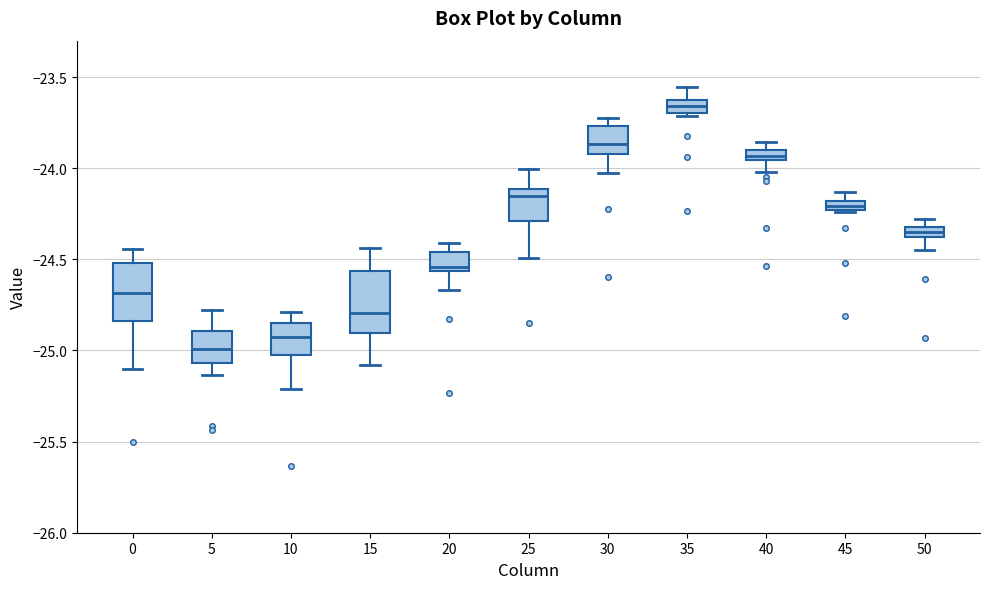

Where is the lower edge of the box at x = 35 on the y-axis? The values are not printed on the chart, so give them approximately, as read against the axis.

-23.70